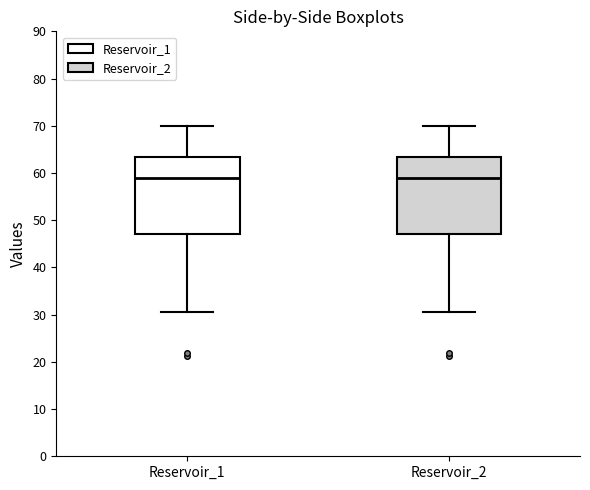

Reading left to right, read every box against the y-axis: the position of its median line, the range the box covers, and the ends of its whiskers. The values are not printed on the chart, so give them approximately, as read against the axis.

Reservoir_1: median 59, box 47 to 63, whiskers 31 to 70
Reservoir_2: median 59, box 47 to 63, whiskers 31 to 70